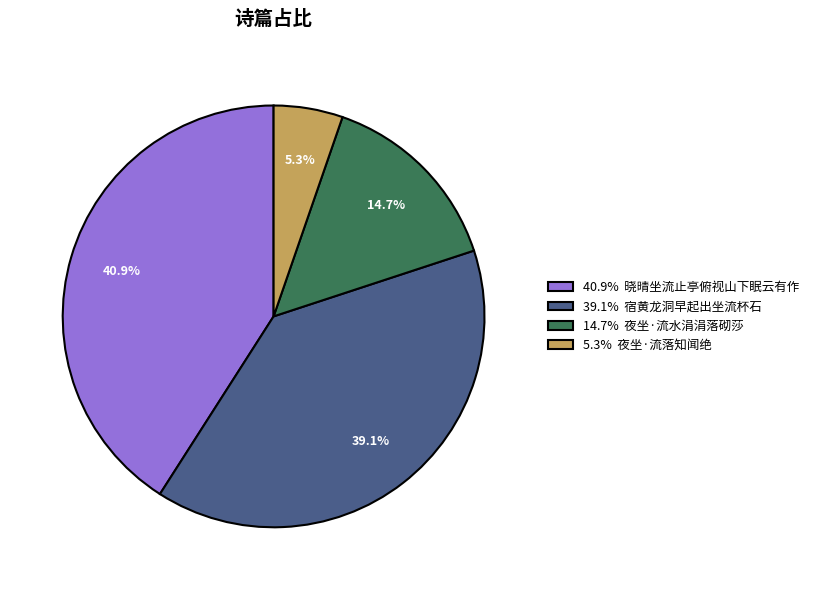

Approximately how many times larger is the value at 14.7% 夜坐·流水涓涓落砌莎 compared to 39.1% 宿黄龙洞早起出坐流杯石?

0.4